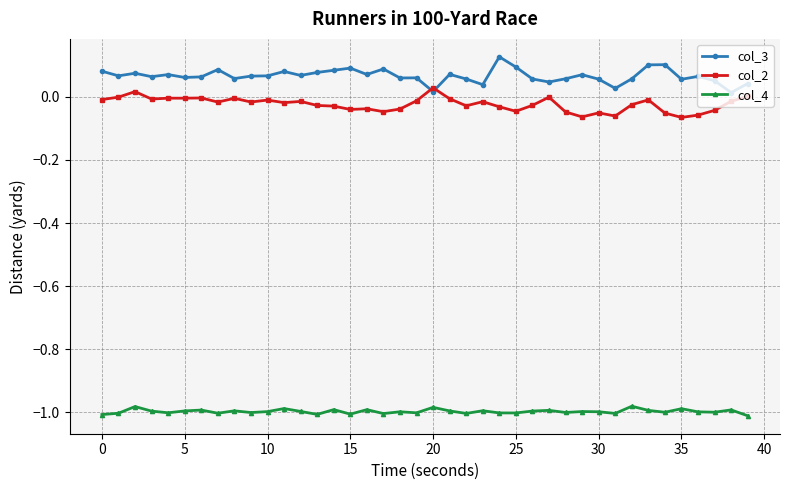

Which series has the largest total across all categories?

col_3